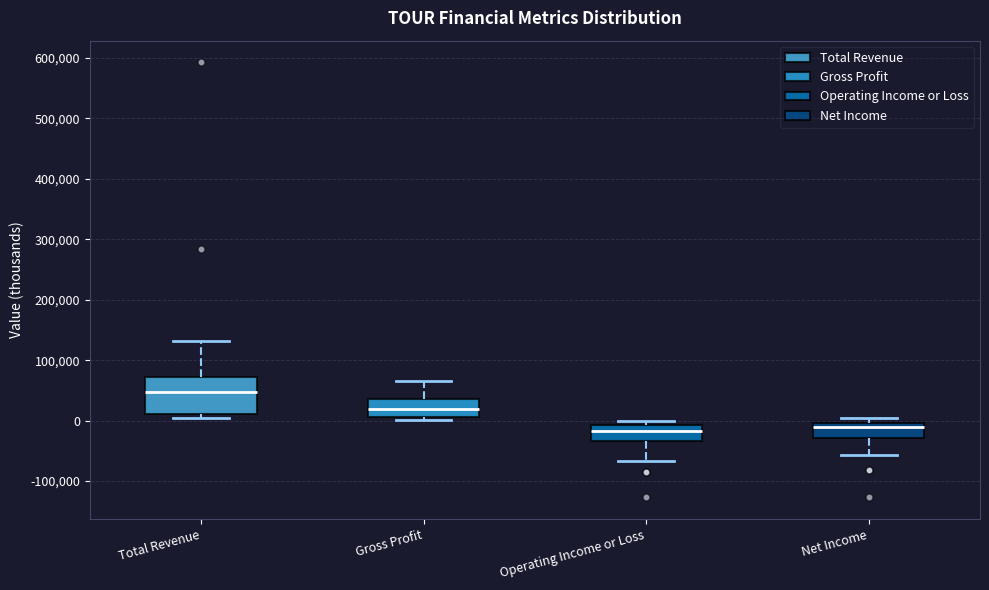

Which box is the tallest, from its lower edge to its upper edge?

Total Revenue